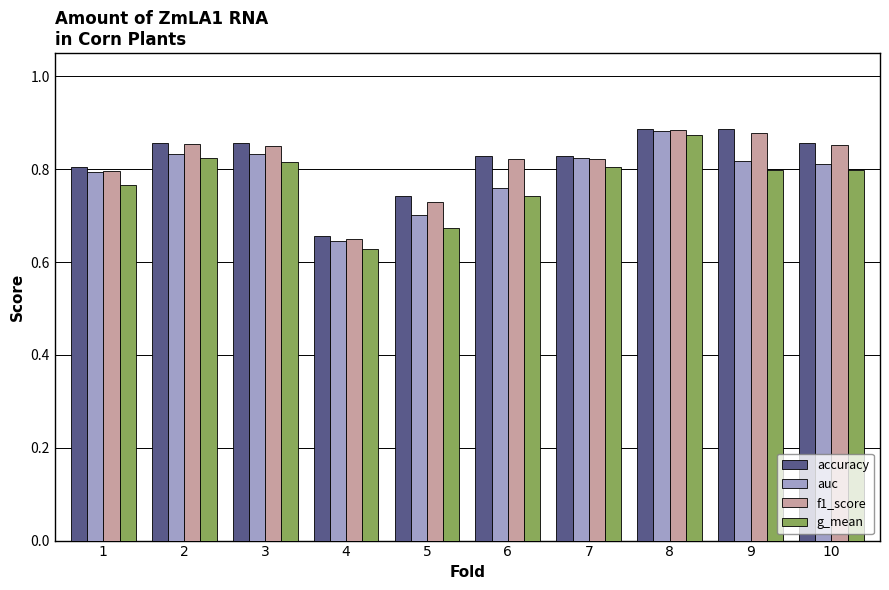

Which series changed the most between 1 and 4?

auc